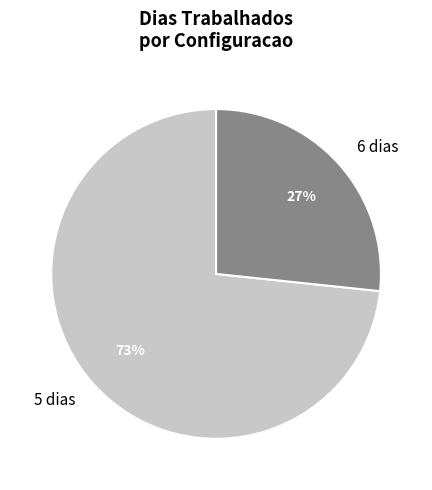

Does 6 dias represent more than half of the total?

No